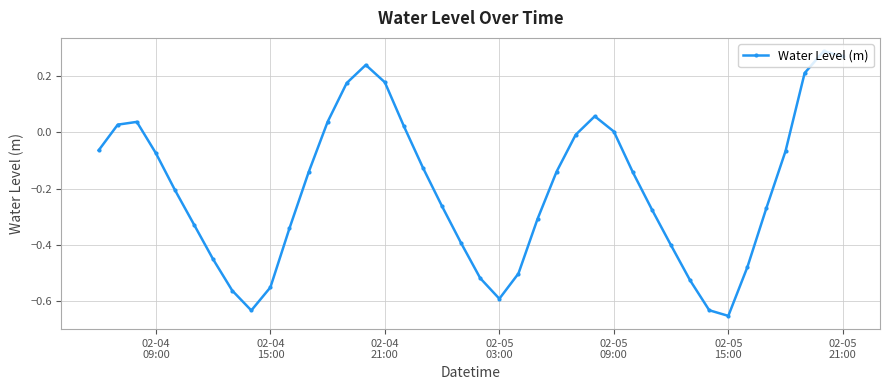

How many interior local valleys (lower than both neighbors) does the data have?

3